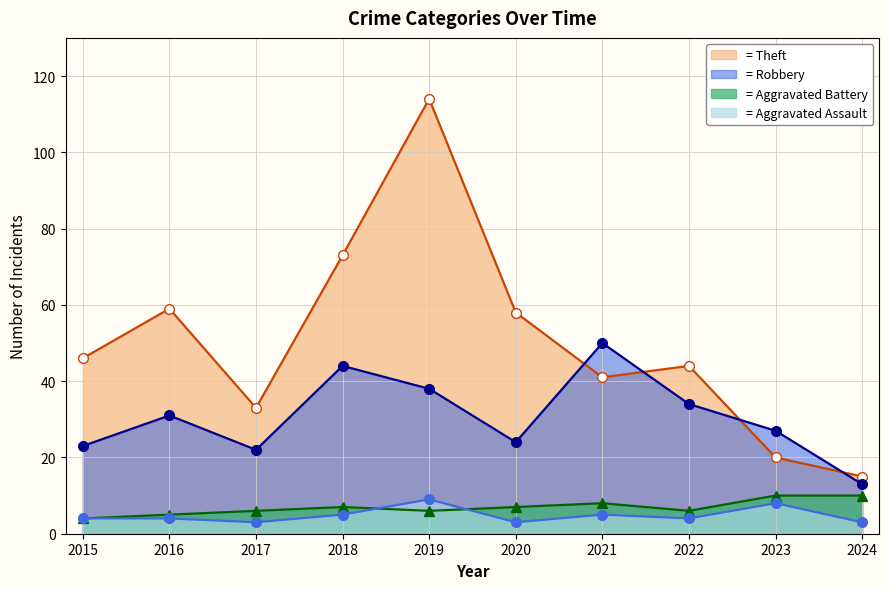

Rank the series by their maximum value, from highest to lowest.

Theft, Robbery, Aggravated Battery, Aggravated Assault